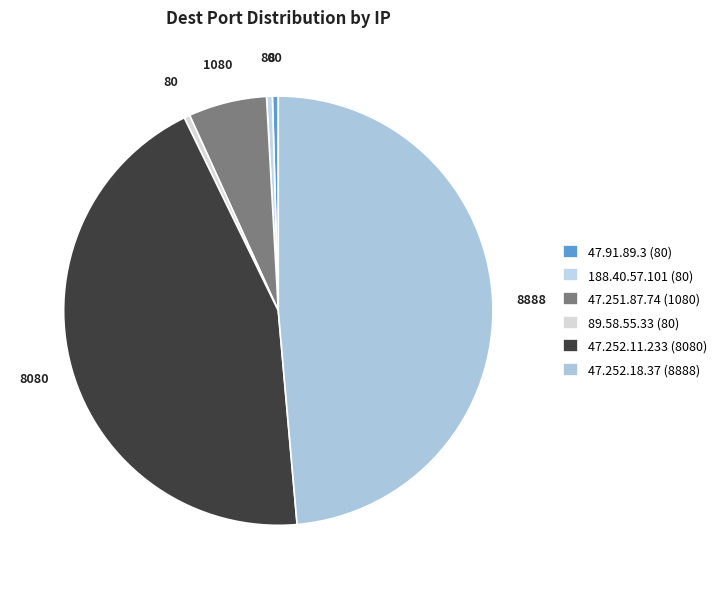

Is there any slice that represents more than half of the pie?

No